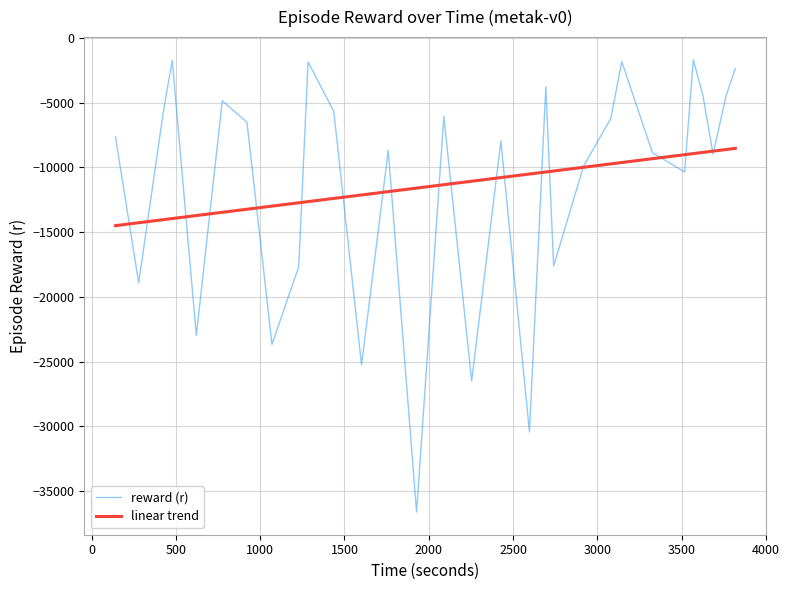

How many values in the reward (r) series exceed -7646?

14